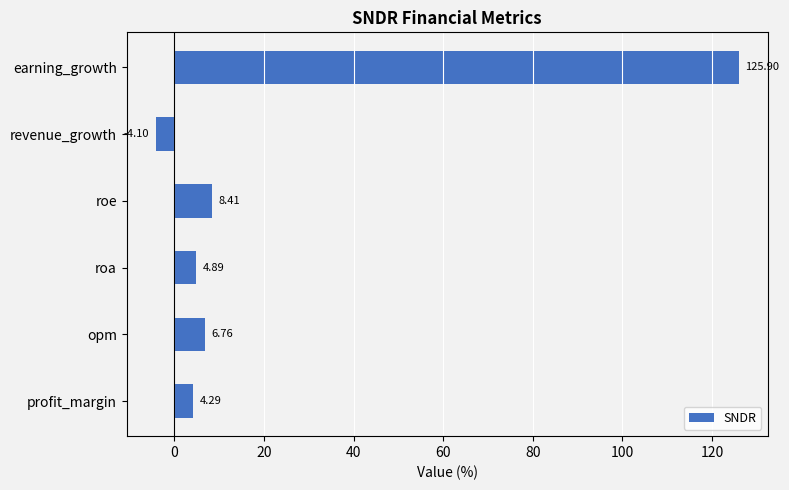

Where is the data nearest to the value 60?

roe